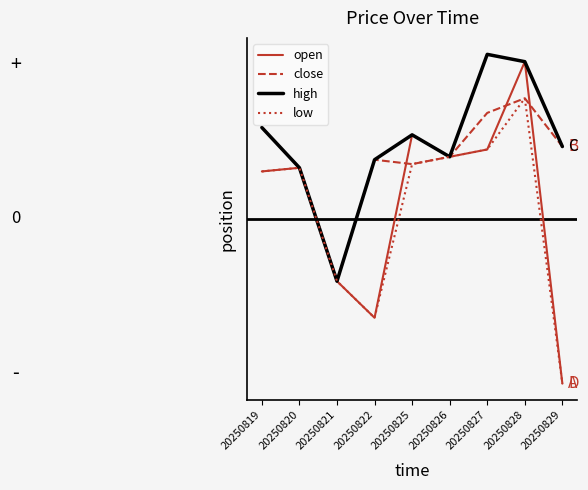

What is the maximum value for close?

100.2